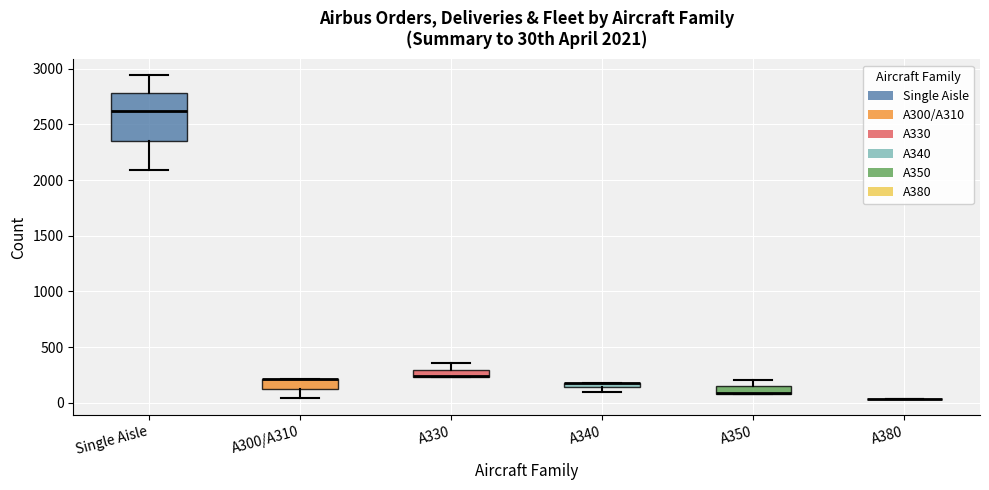

Which box is the tallest, from its lower edge to its upper edge?

Single Aisle